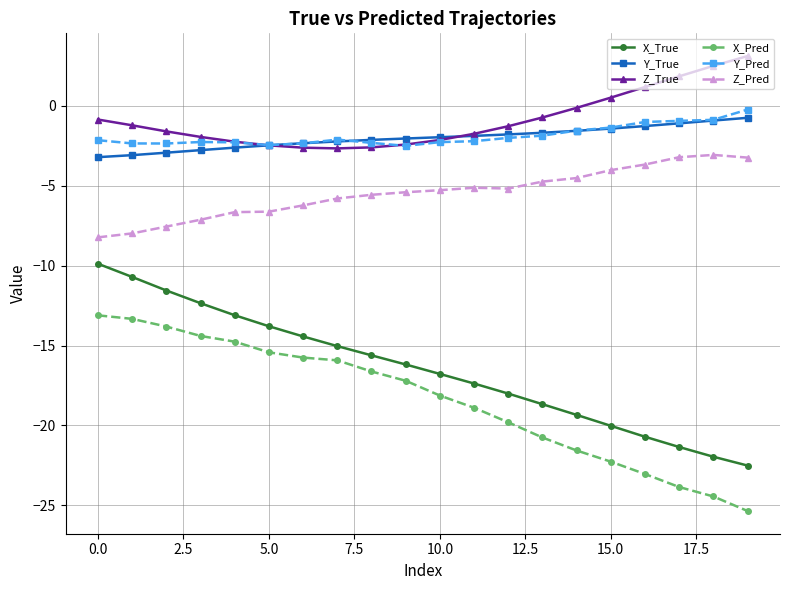

What is the value of the Y_True point at the 11th from the left?

-2.0